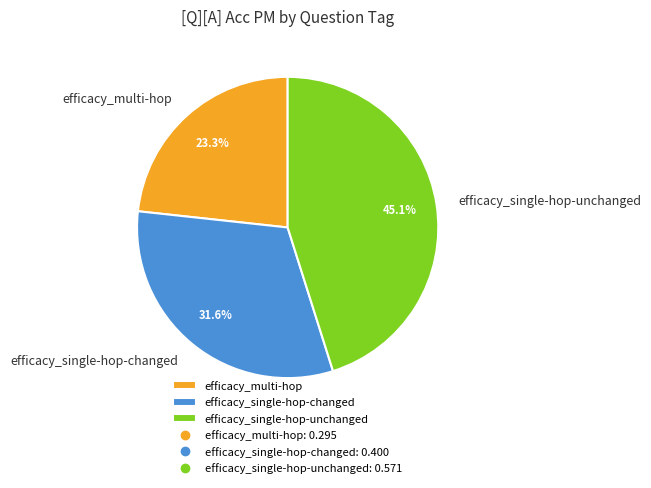

What portion of the pie excludes efficacy_multi-hop?

76.7%